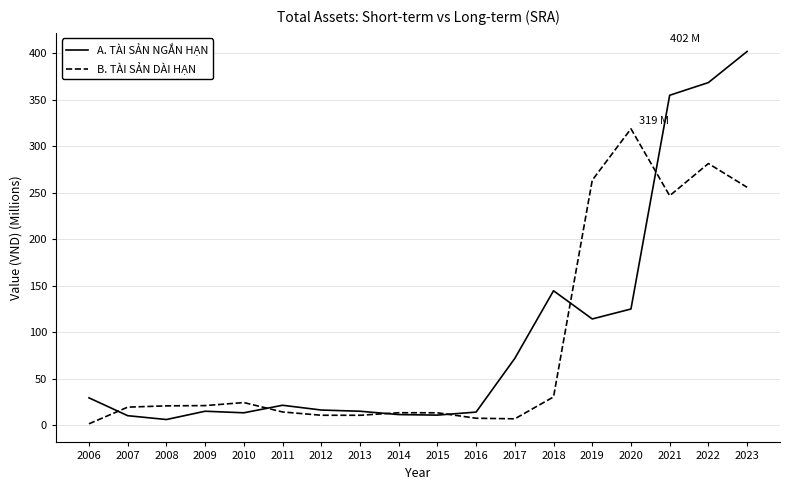

What is the total value across all series at 2014?

24.5